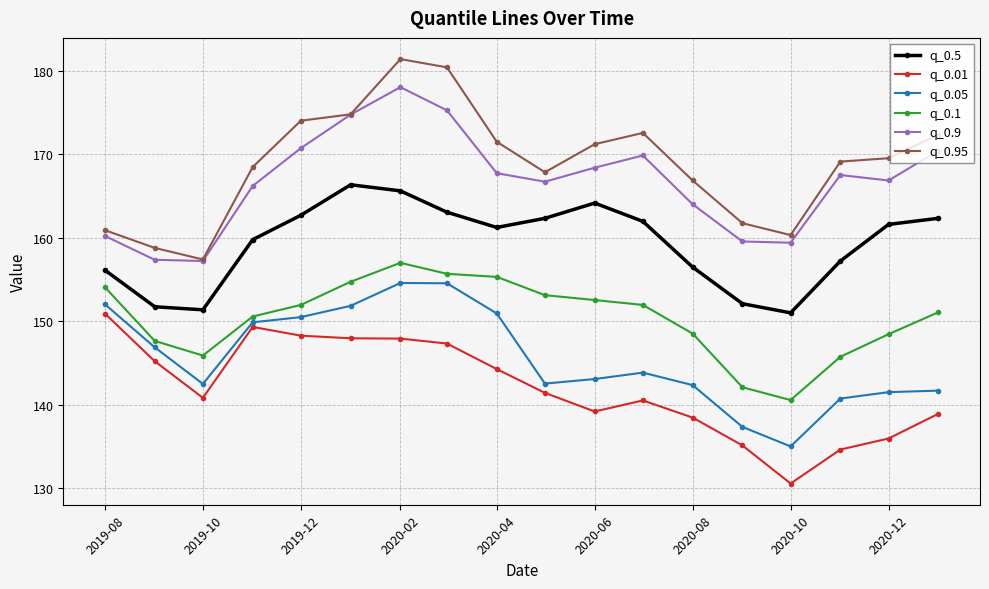

What is the greatest value displayed?

181.4